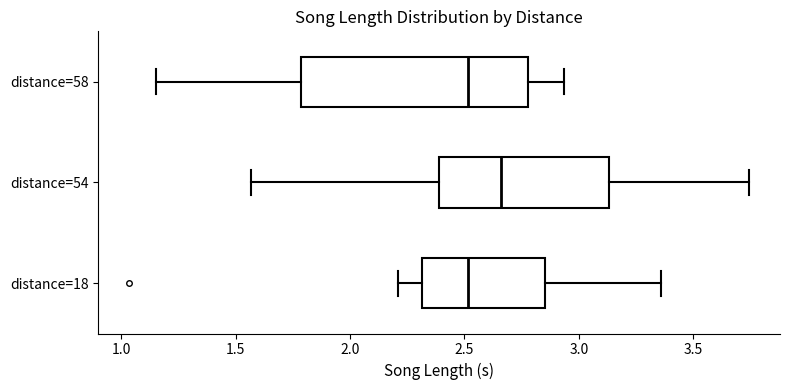

Which box is the widest, from its left edge to its right edge?

distance=58